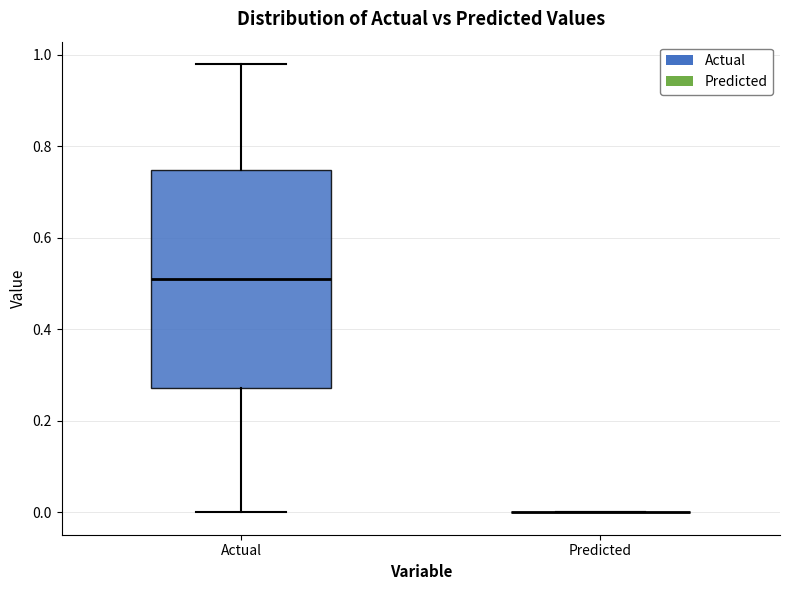

Reading left to right, transcribe this box plot: for each box, give where its median line is, the range the box spans, and where its two whiskers end, as read against the y-axis. The values are not printed on the chart, so give them approximately, as read against the axis.

Actual: median 0.52, box 0.28 to 0.74, whiskers 0.00 to 0.98
Predicted: box collapsed to a line at 0.00, whiskers 0.00 to 0.00